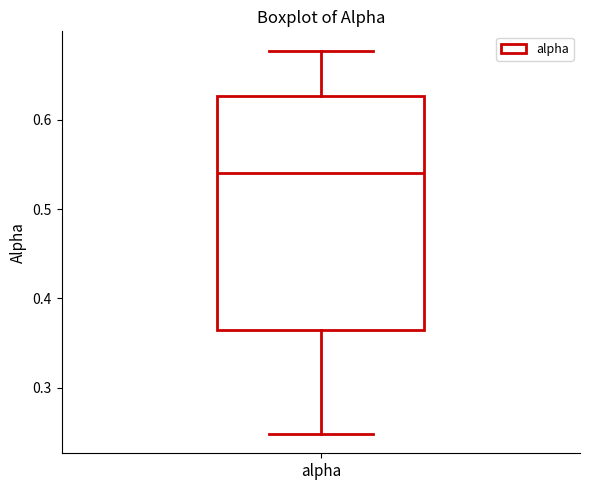

Where does the median line of the box for alpha sit on the y-axis? The values are not printed on the chart, so give them approximately, as read against the axis.

0.54